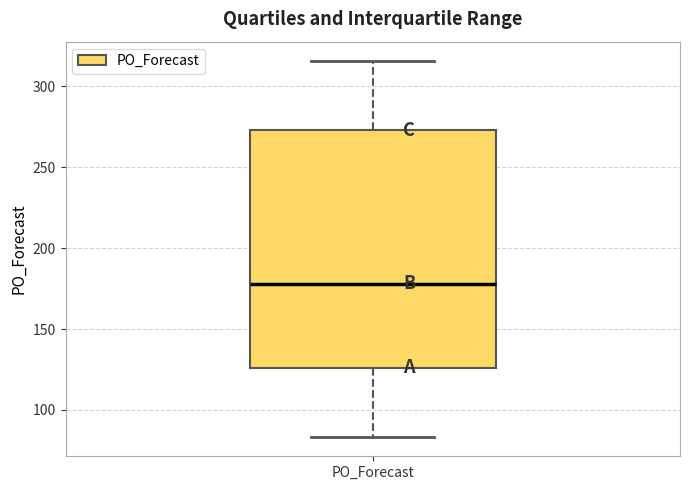

Transcribe this box plot: give where the median line is, the range the box spans, and where the two whiskers end, as read against the y-axis. The values are not printed on the chart, so give them approximately, as read against the axis.

median 180, box 125 to 275, whiskers 85 to 315